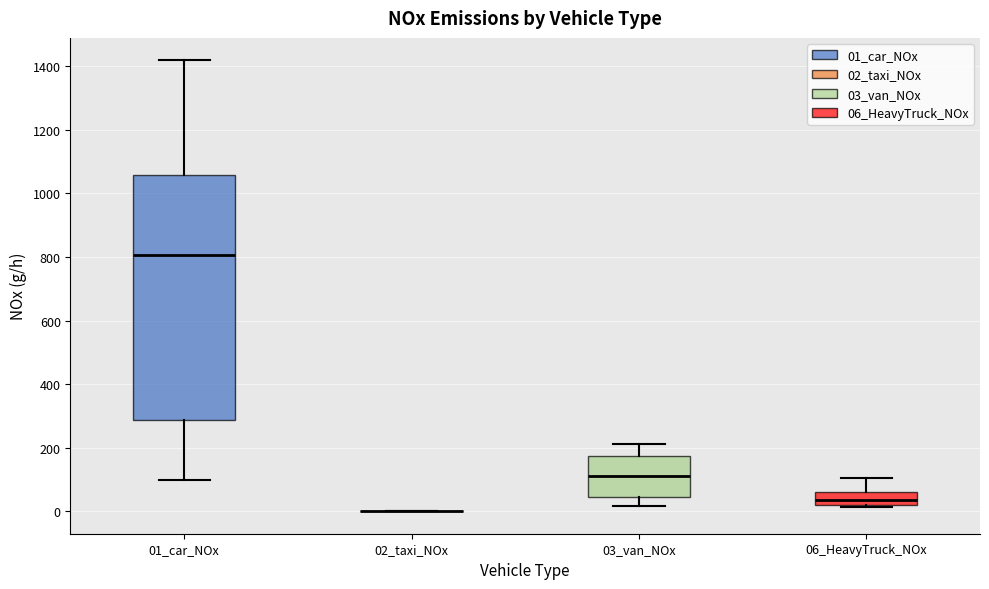

Where is the lower edge of the box for 03_van_NOx on the y-axis? The values are not printed on the chart, so give them approximately, as read against the axis.

40